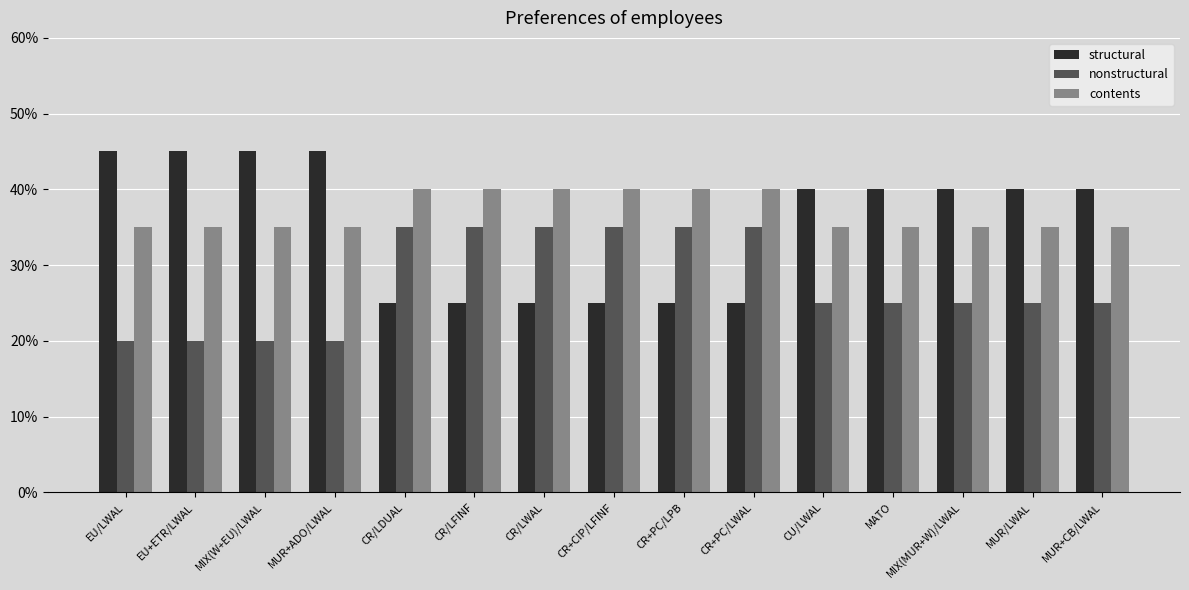

The value of structural at CR+CIP/LFINF is 0.1. True or false?

False